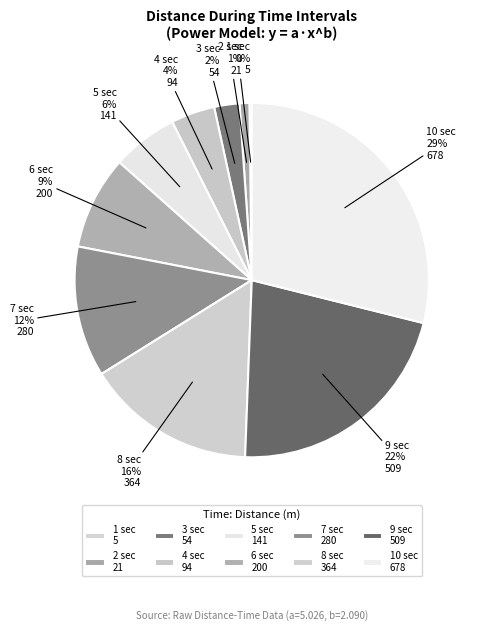

What percentage is the 10 sec slice, to the nearest percent?

29%